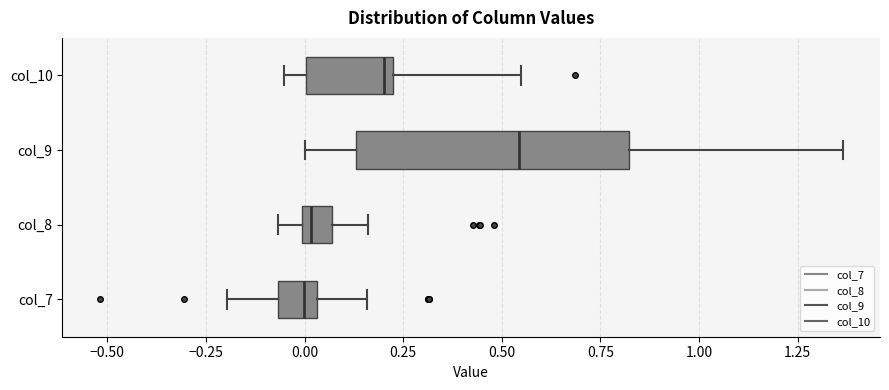

Which box is the widest, from its left edge to its right edge?

col_9